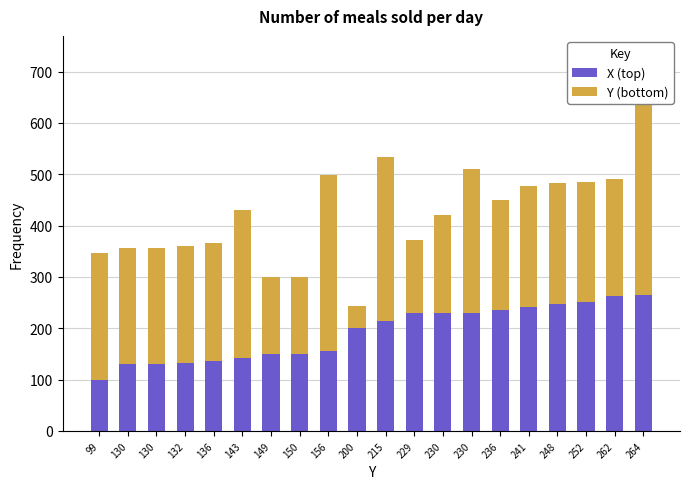

What is the value of the Y (bottom) bar at the 16th from the left?

237